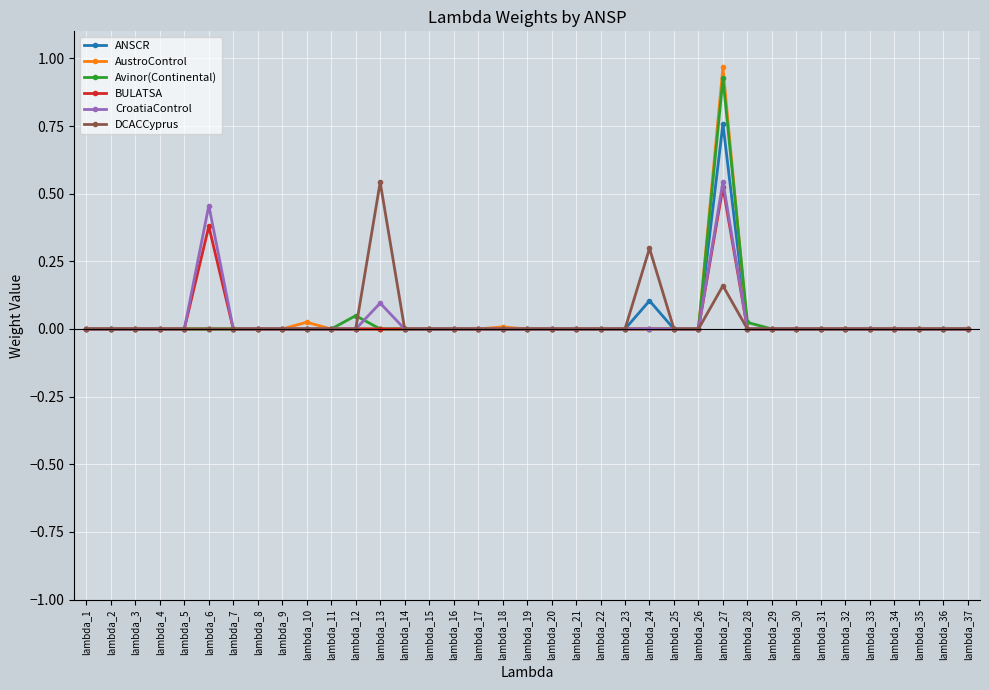

How many distinct data groups are displayed?

6